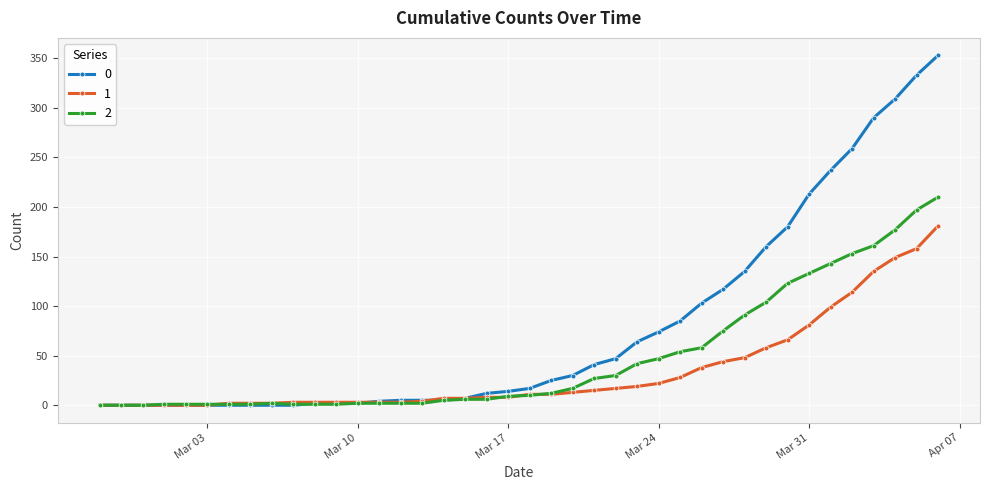

True or false: 2 has more than 0 interior local peaks.

True